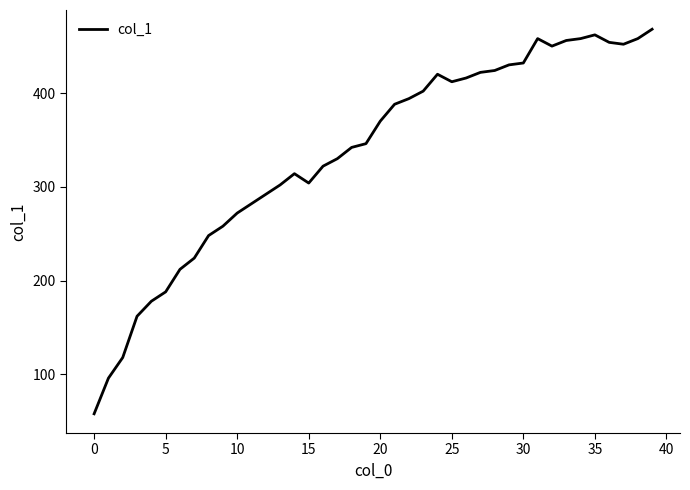

What is the difference between the maximum and minimum values?

410